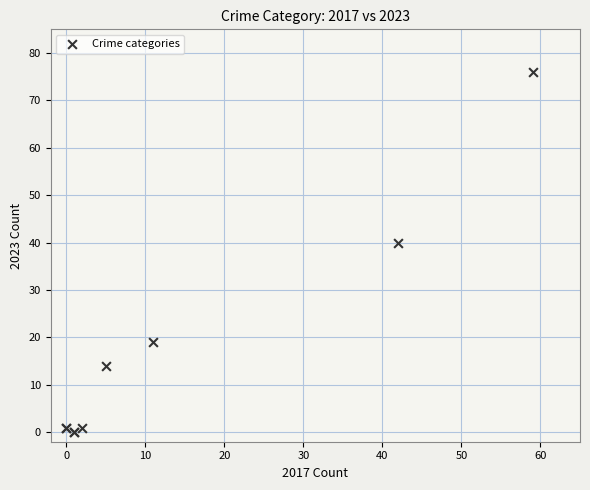

What Y value in the scatter plot is closest to 38?

40